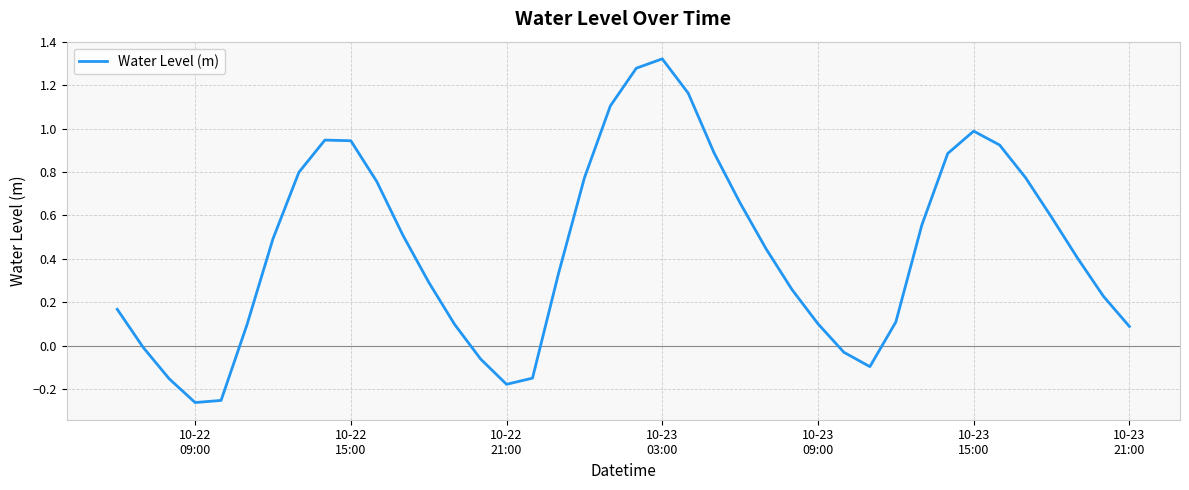

What is the difference between the maximum and minimum values?

1.6